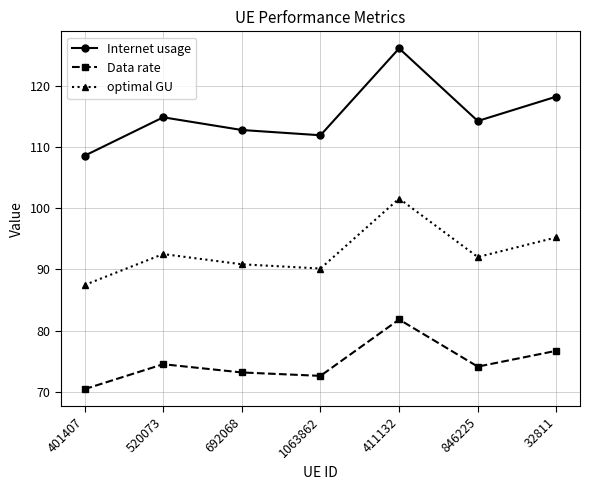

What is the minimum value for Internet usage?

108.6